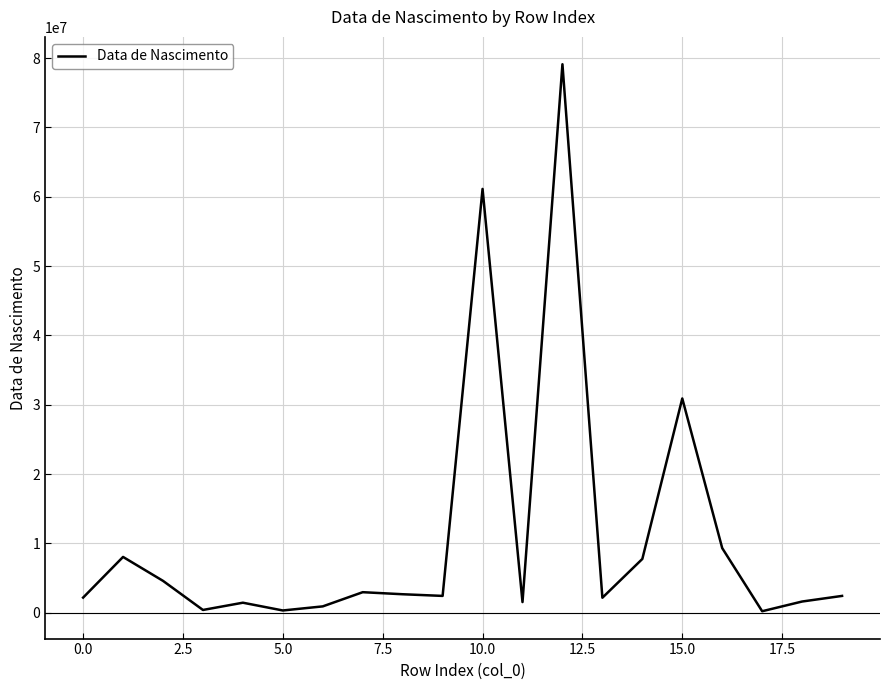

What is the maximum value shown in the chart?

79111996